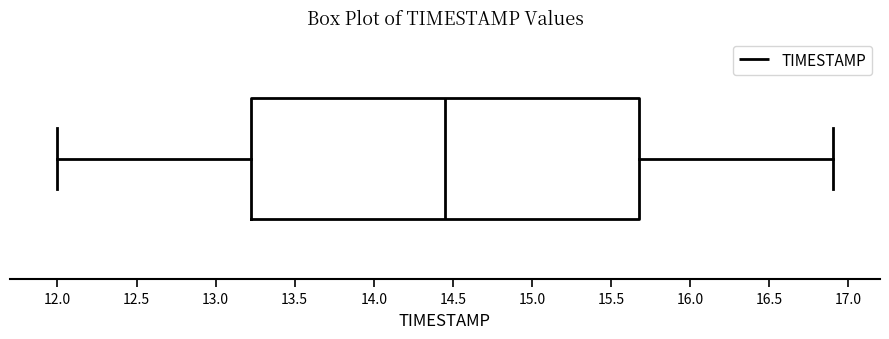

Where does the left whisker of the box end on the x-axis? The values are not printed on the chart, so give them approximately, as read against the axis.

12.00